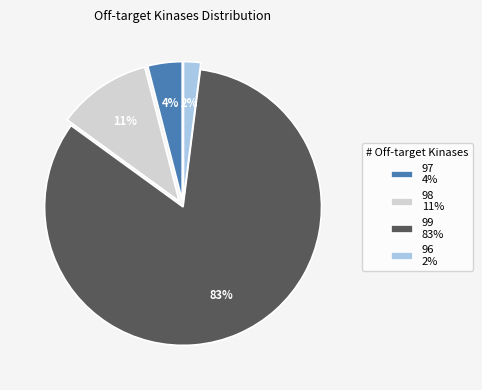

To the nearest percent, what is the average slice percentage?

25%